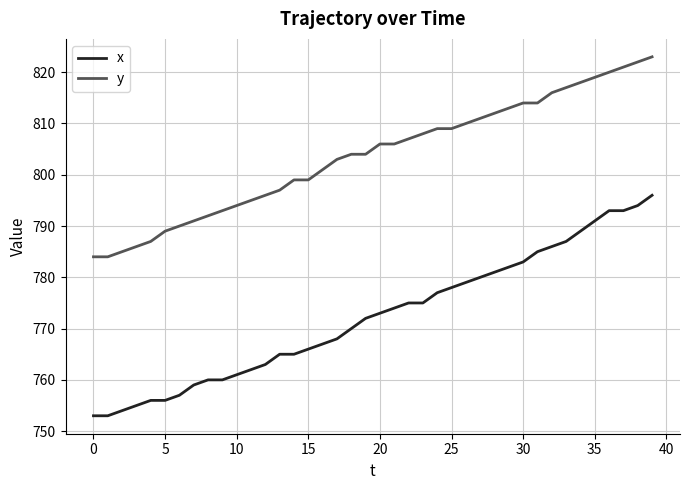

True or false: x and y cross at least once.

False